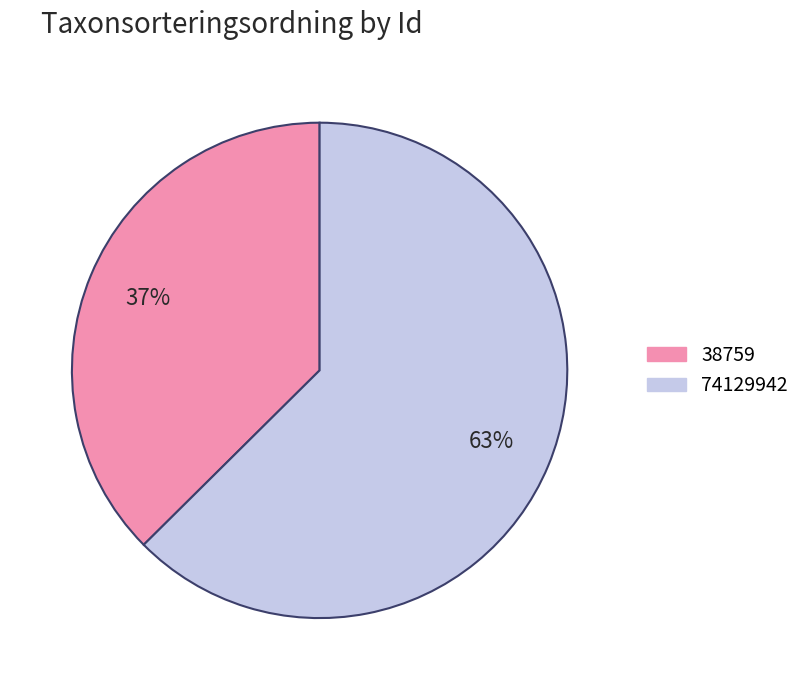

Which category has the biggest portion of the pie?

74129942